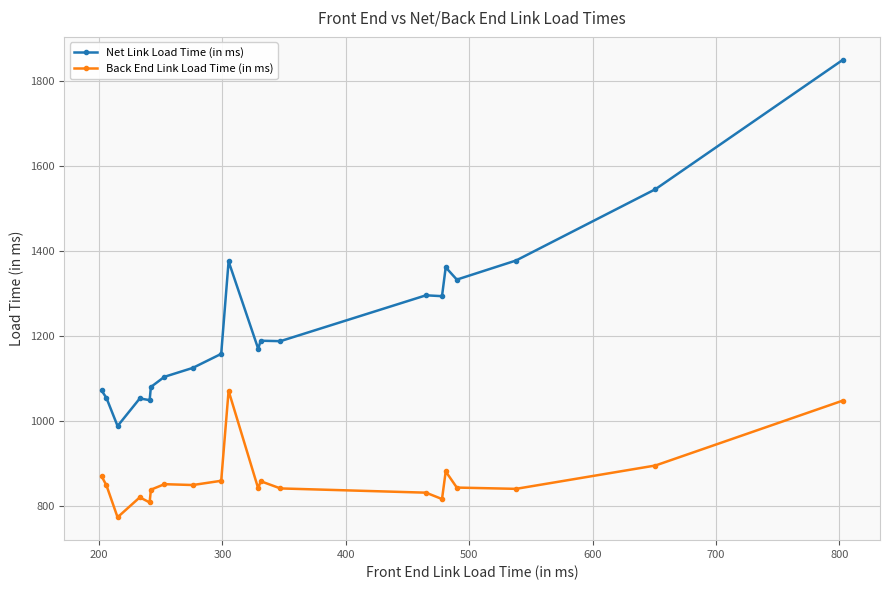

What is the sum of all Net Link Load Time (in ms) values?

24666